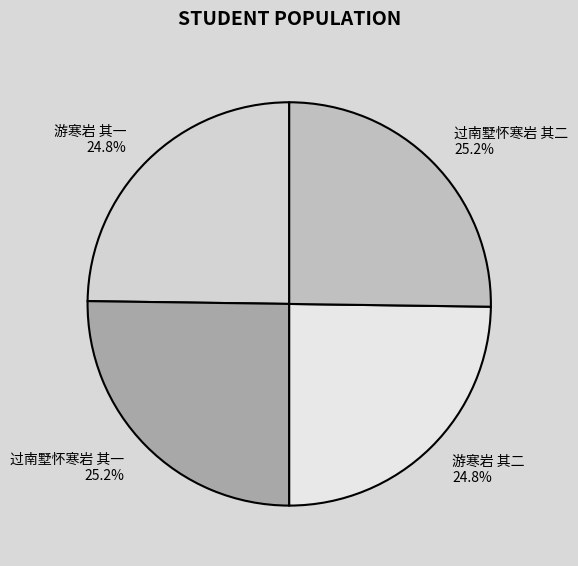

Approximately how many times larger is the value at 游寒岩 其一 compared to 过南墅怀寒岩 其二?

1.0